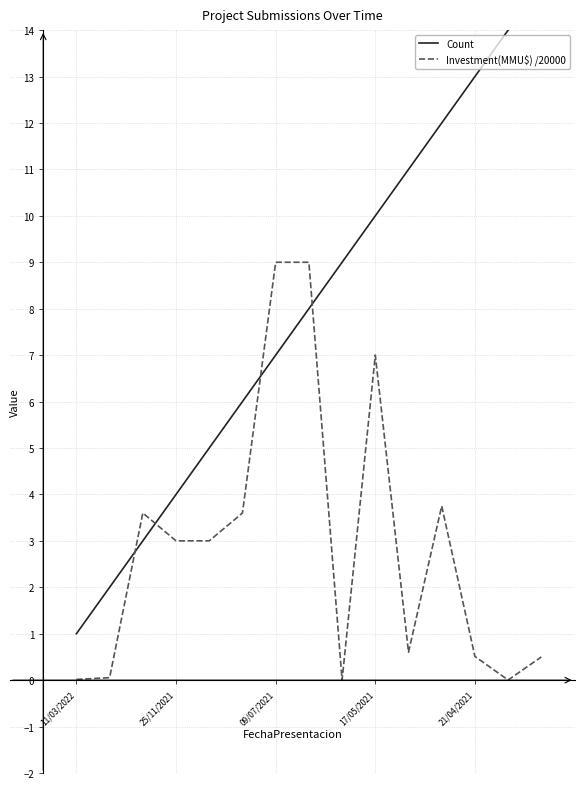

What is the highest value of the Investment(MMU$) /20000 series?

9.0